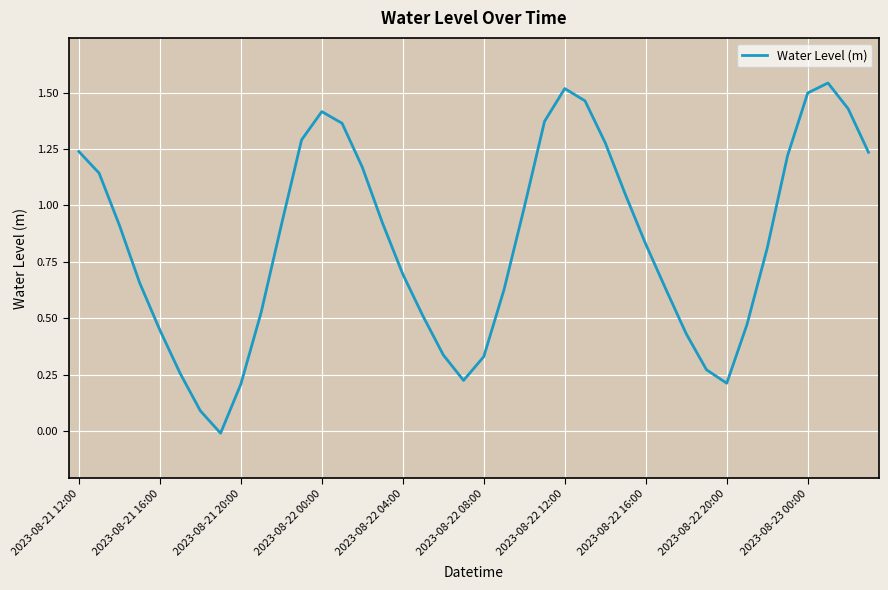

What is the difference between the maximum and minimum values?

1.6